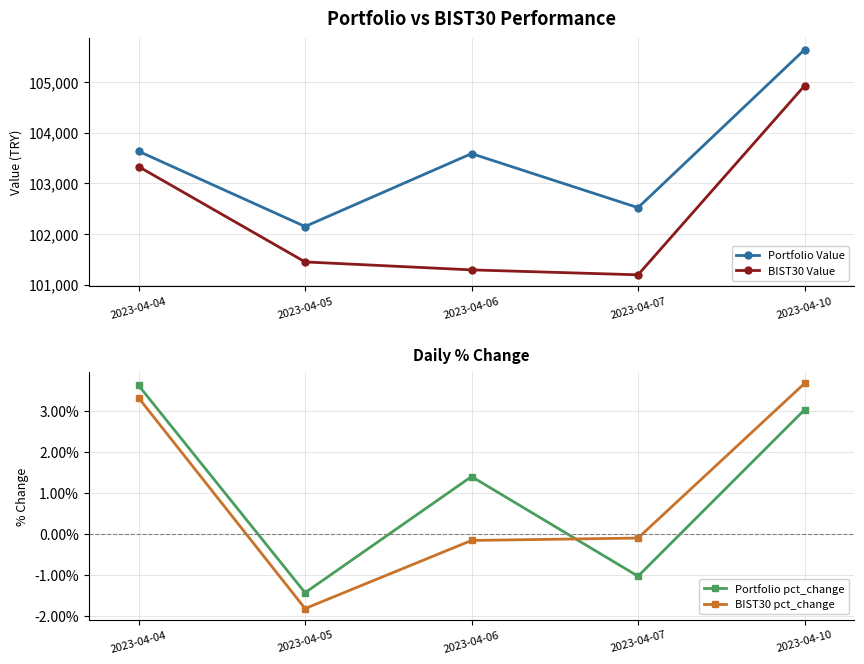

What are all the series names shown in the legend?

Portfolio Value, BIST30 Value, Portfolio pct_change, BIST30 pct_change